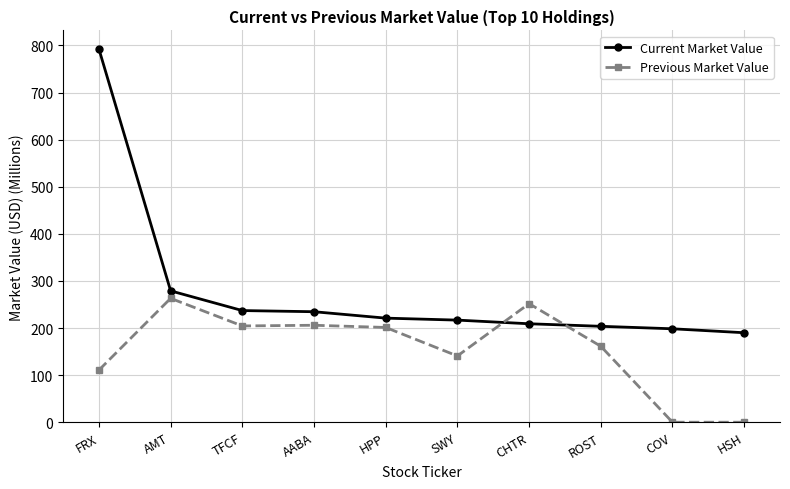

True or false: Current Market Value has a value of 198.4 at COV.

True